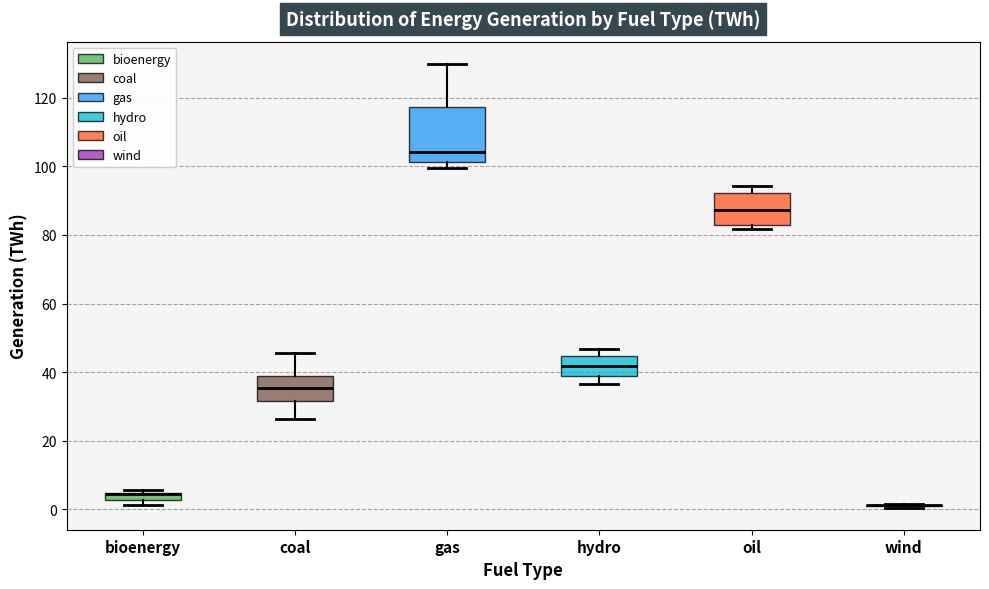

Comparing the boxes themselves (not the whiskers), which one is the tallest?

gas